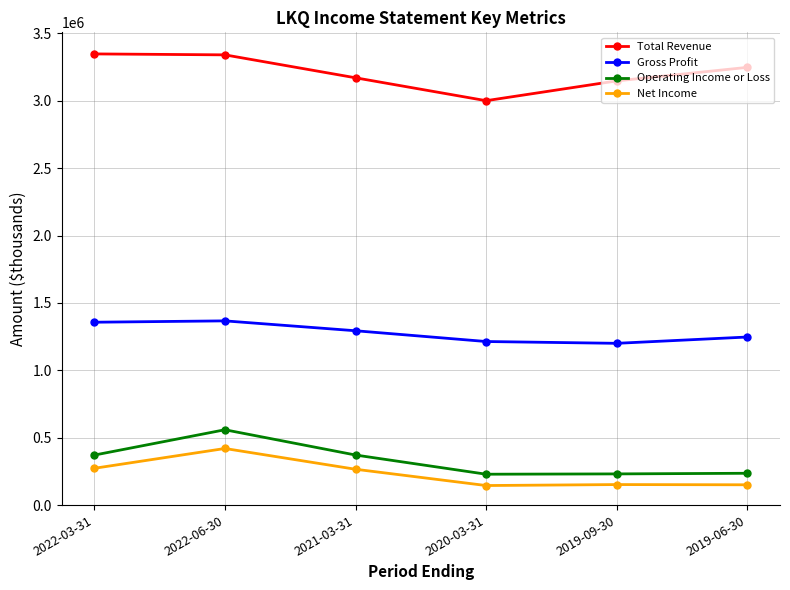

What position from the right is 2019-06-30?

1